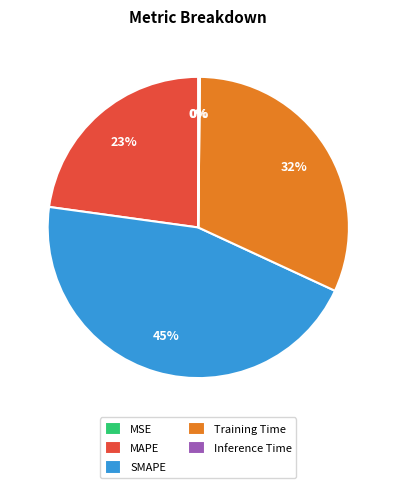

Which has a higher value, SMAPE or Training Time?

SMAPE